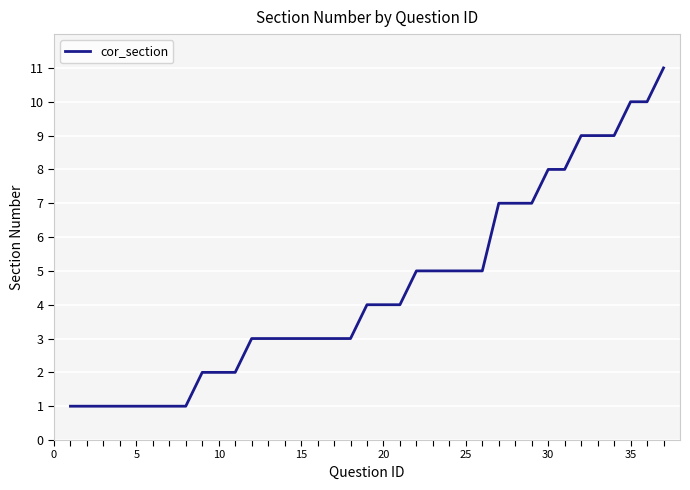

What is the sum of all values?

167